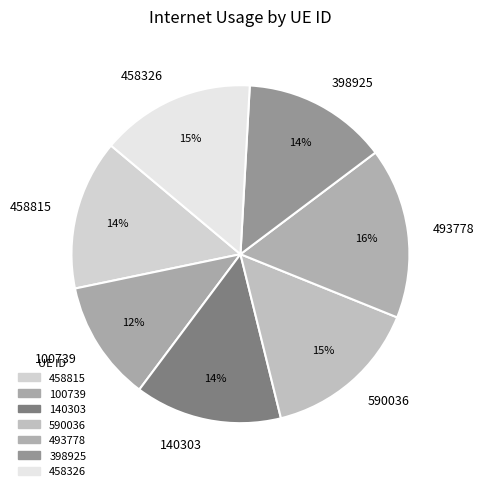

To the nearest percent, what is the average slice percentage?

14%